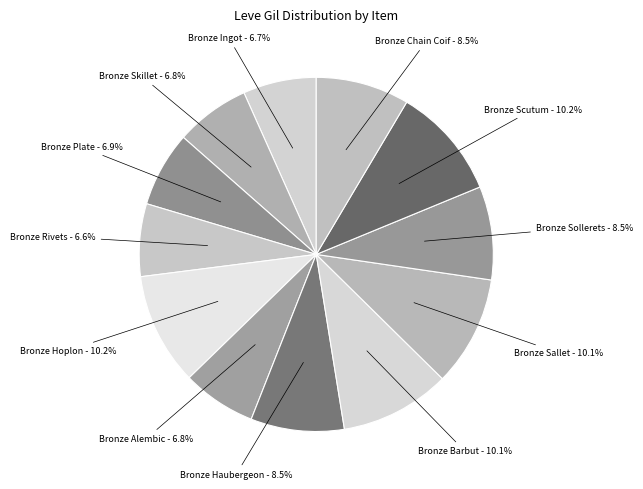

Is there a majority slice in this chart?

No